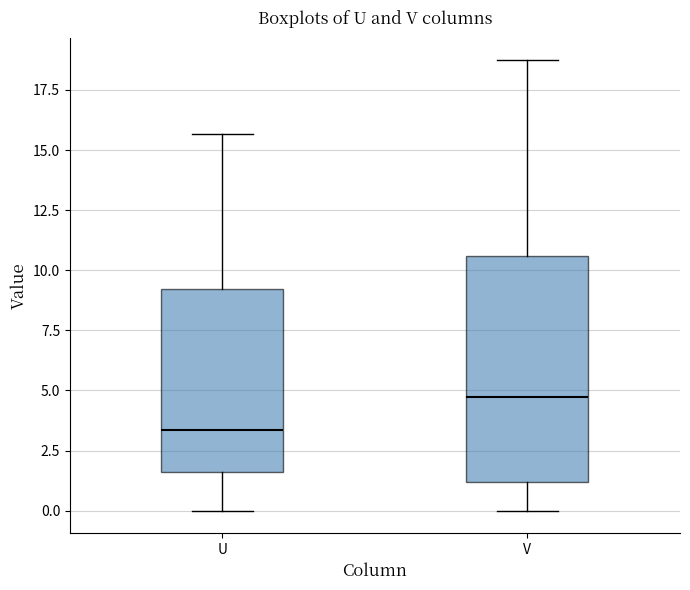

Which box is the tallest, from its lower edge to its upper edge?

V